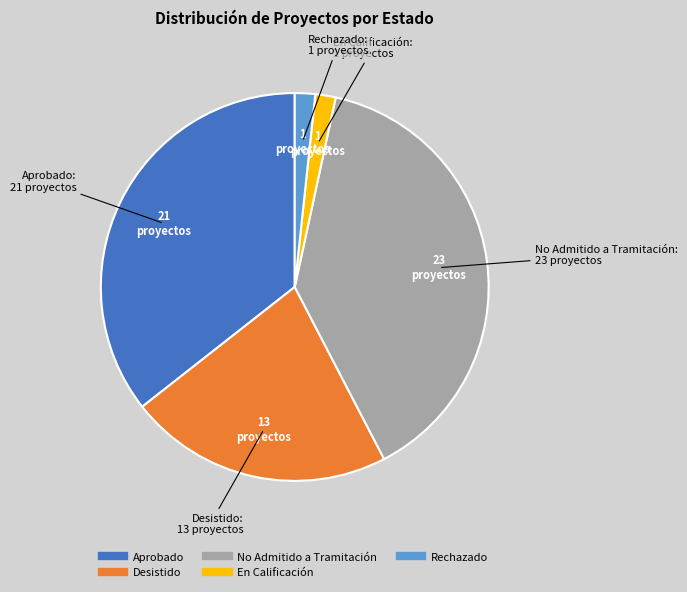

Which category has the biggest portion of the pie?

No Admitido a Tramitación